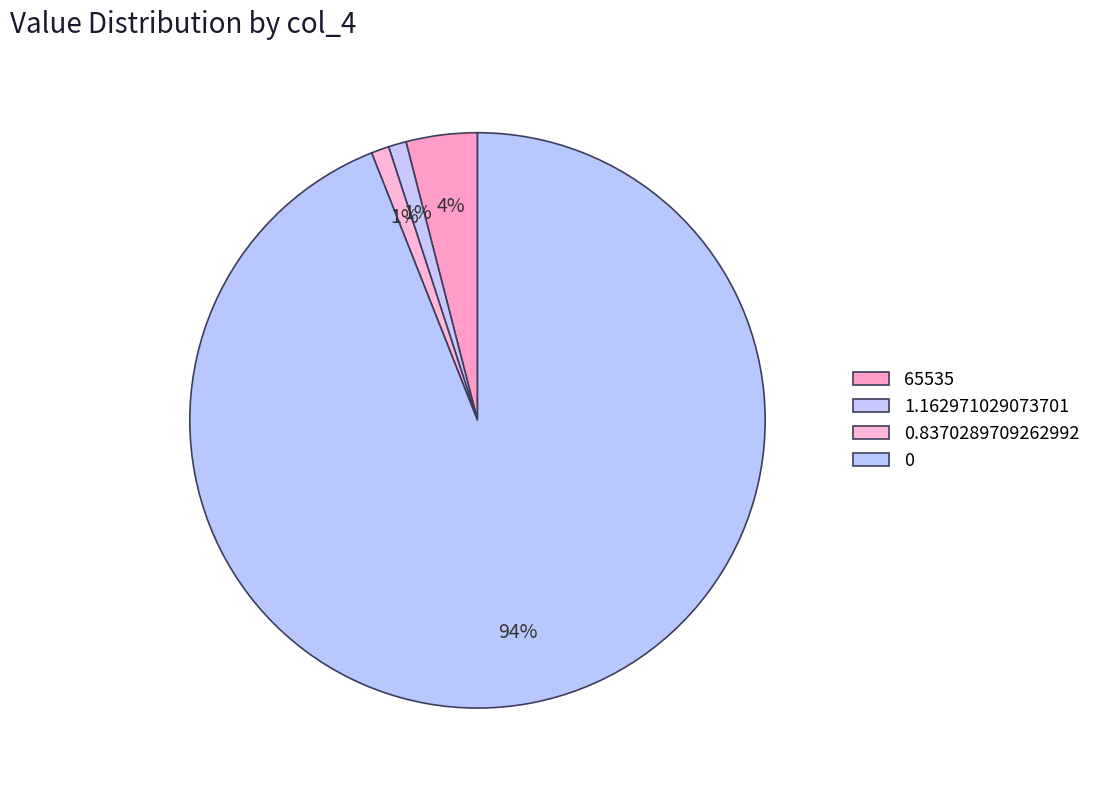

Rank the categories by value from highest to lowest.

0, 65535, 1.162971029073701, 0.8370289709262992